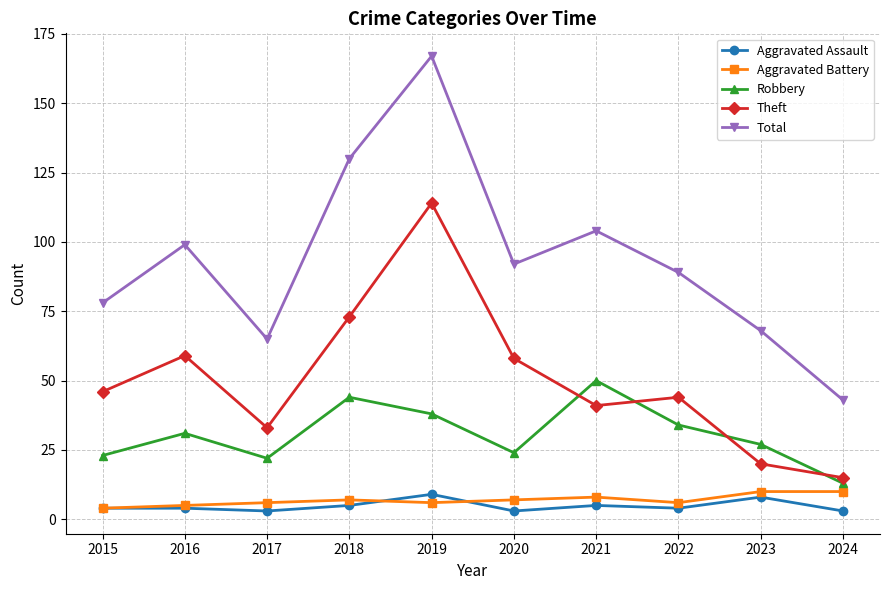

True or false: Robbery and Aggravated Battery cross at least once.

False